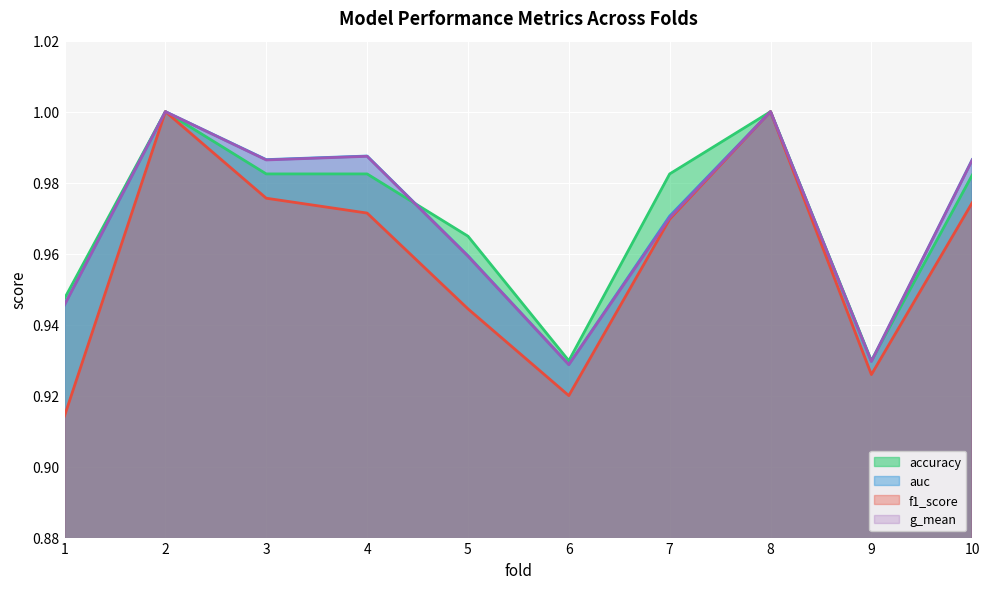

Does the chart display data point markers on the line(s)?

No